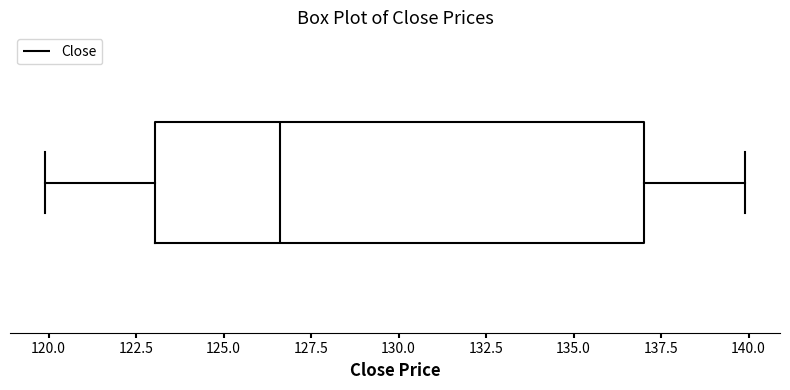

Read this box plot against the x-axis: the position of the median line, the range covered by the box, and the ends of both whiskers. The values are not printed on the chart, so give them approximately, as read against the axis.

median 126.5, box 123.0 to 137.0, whiskers 120.0 to 140.0